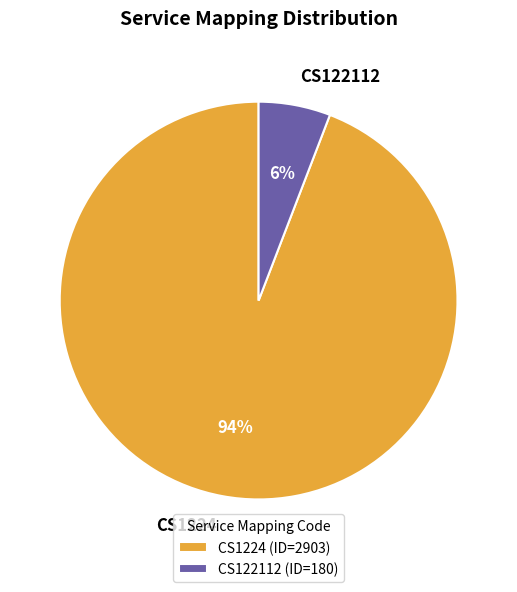

True or false: CS1224 accounts for 99% of the total.

False